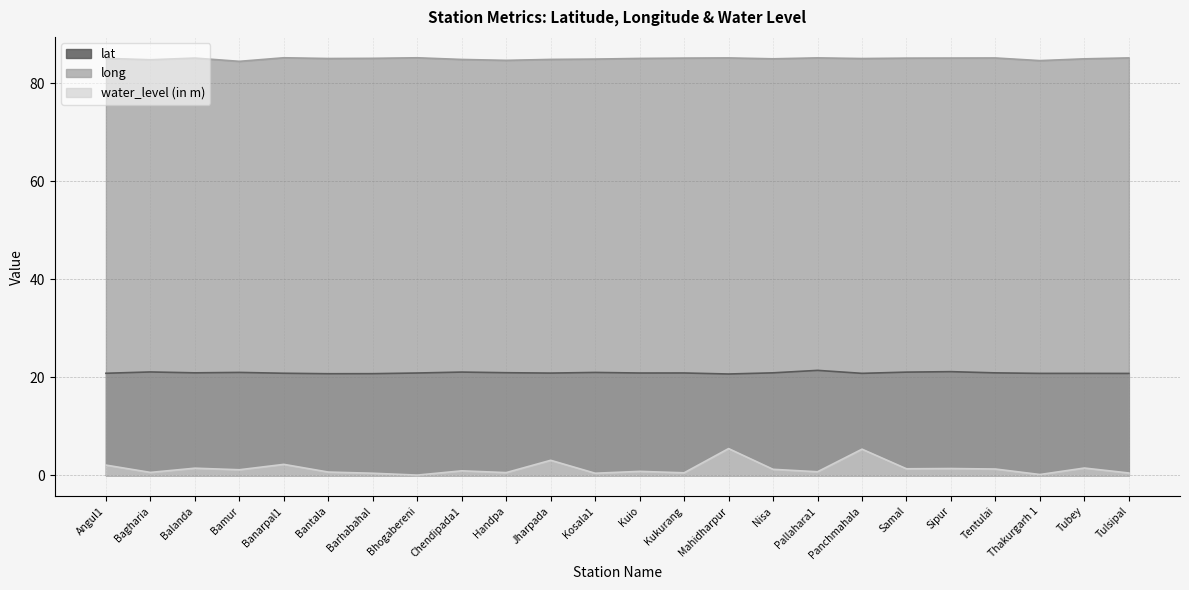

True or false: lat and water_level (in m) cross at least once.

False